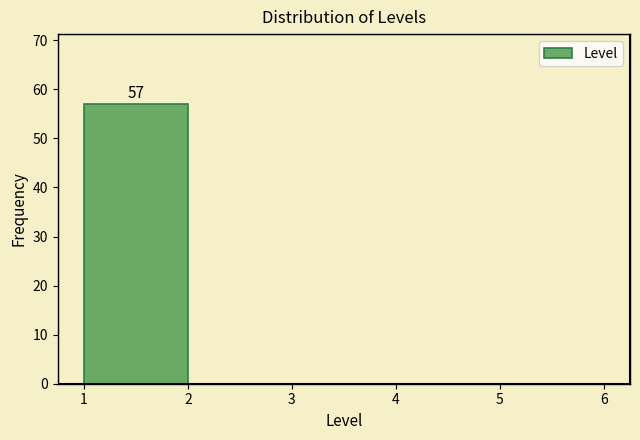

Which range on the x-axis has the tallest bar?

1 to 2